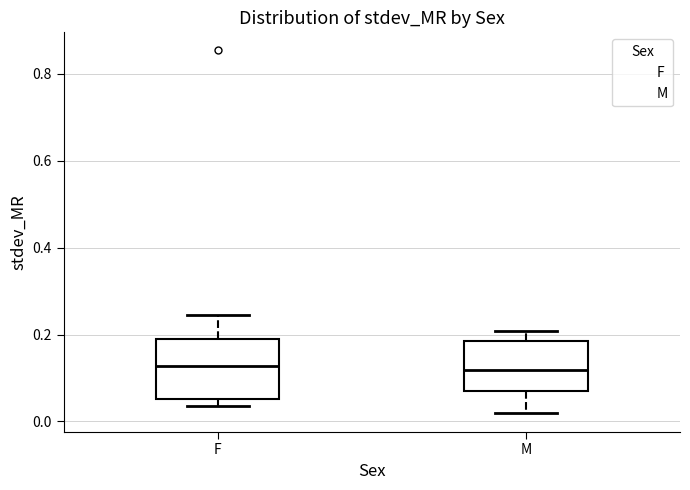

Reading left to right, transcribe this box plot: for each box, give where its median line is, the range the box spans, and where its two whiskers end, as read against the y-axis. The values are not printed on the chart, so give them approximately, as read against the axis.

F: median 0.12, box 0.06 to 0.20, whiskers 0.04 to 0.24
M: median 0.12, box 0.06 to 0.18, whiskers 0.02 to 0.20